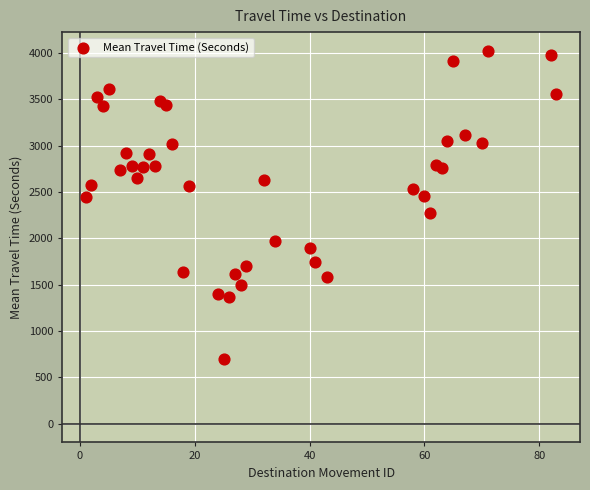

What is the range of X values (max minus min)?

82